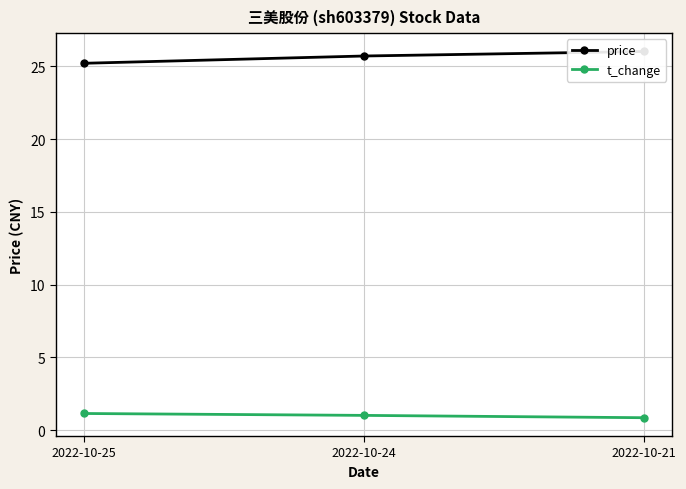

List the labels in order of t_change value, largest first.

2022-10-25, 2022-10-24, 2022-10-21